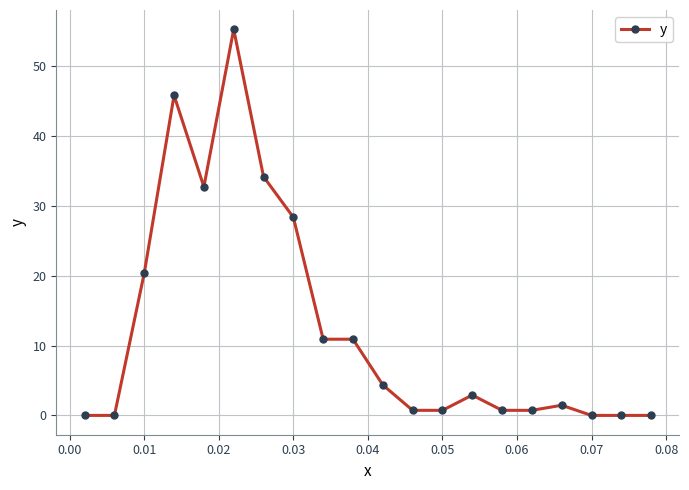

True or false: the data has more than 1 interior local peaks.

True